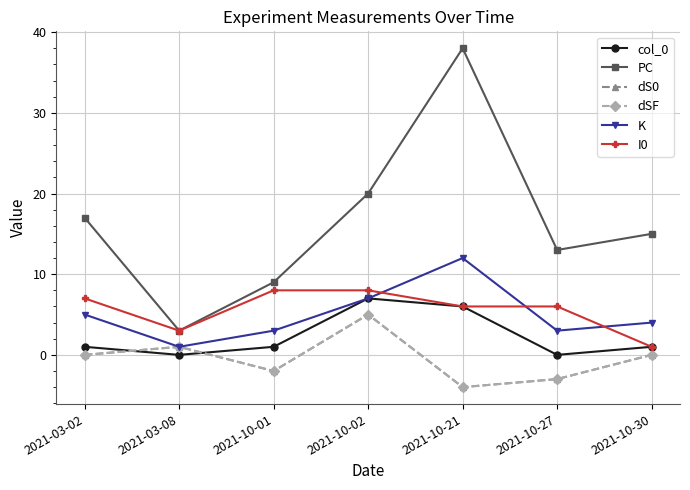

Rank the series by their maximum value, from lowest to highest.

dS0, dSF, col_0, I0, K, PC